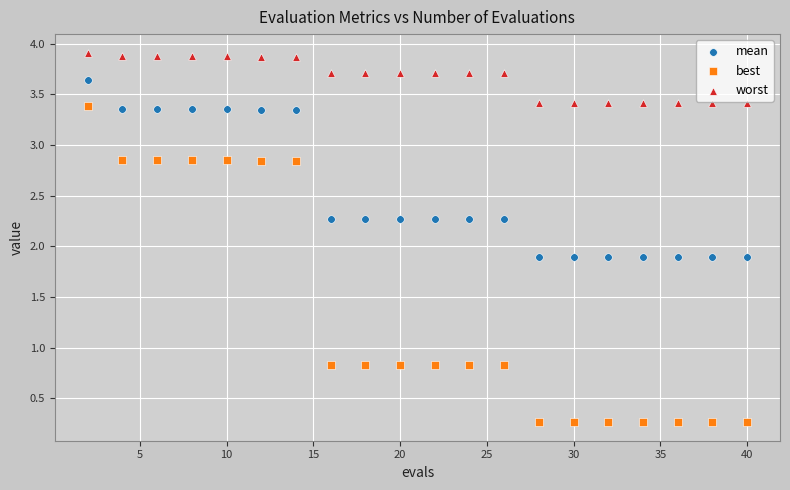

Which series has the largest Y range (max minus min)?

best